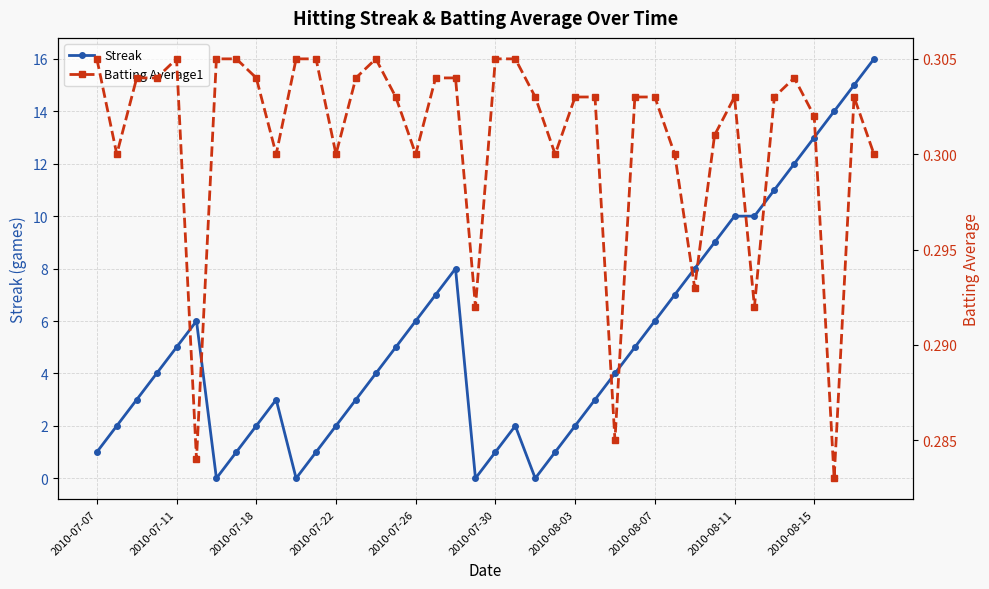

True or false: Streak has more than 2 interior local peaks.

True